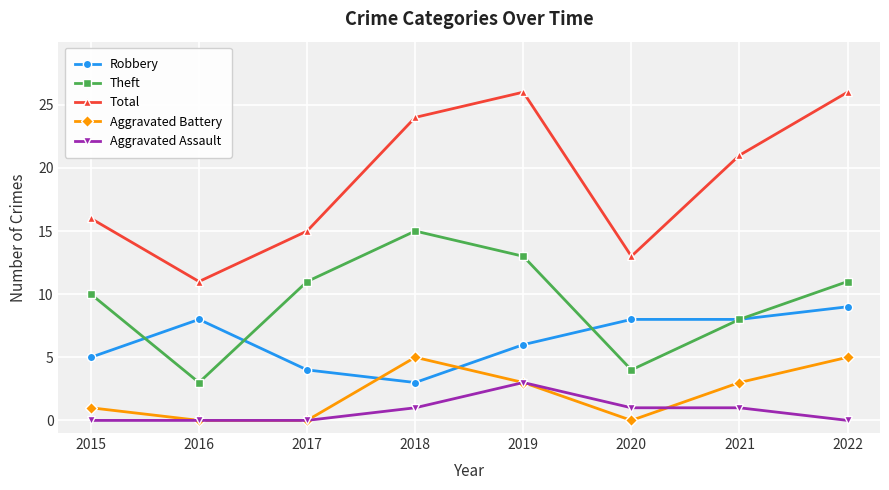

True or false: Theft and Aggravated Battery intersect in this chart.

False